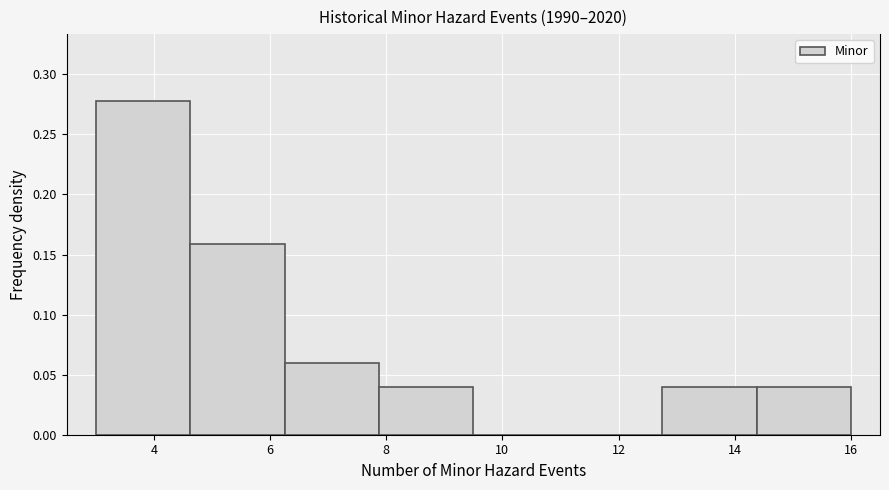

Reading left to right, transcribe this chart: for each bar, give the range it covers on the x-axis and its height. Neither the bar edges nor the heights are printed on the chart, so give them approximately, as read against the axes.

3.0 to 4.6: 0.28
4.6 to 6.2: 0.16
6.2 to 7.8: 0.06
7.8 to 9.6: 0.04
9.6 to 11.2: 0
11.2 to 12.8: 0
12.8 to 14.4: 0.04
14.4 to 16.0: 0.04